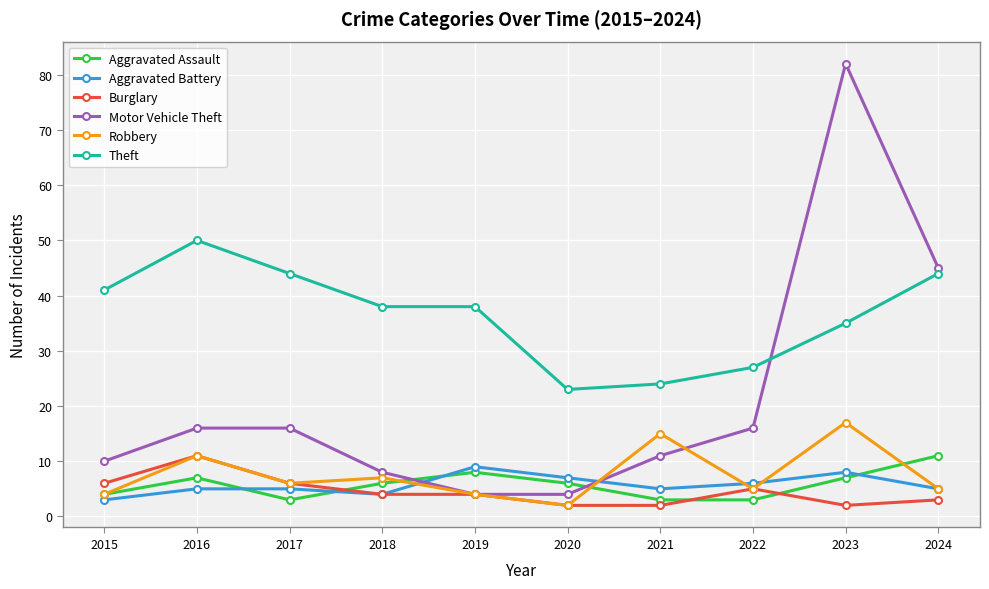

Is this an area chart (filled region under the line)?

No